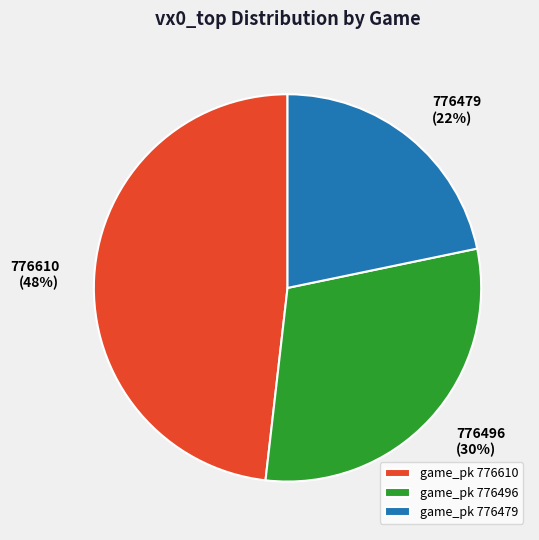

Do 776496 (30%) and 776479 (22%) together represent more than half of the pie?

Yes